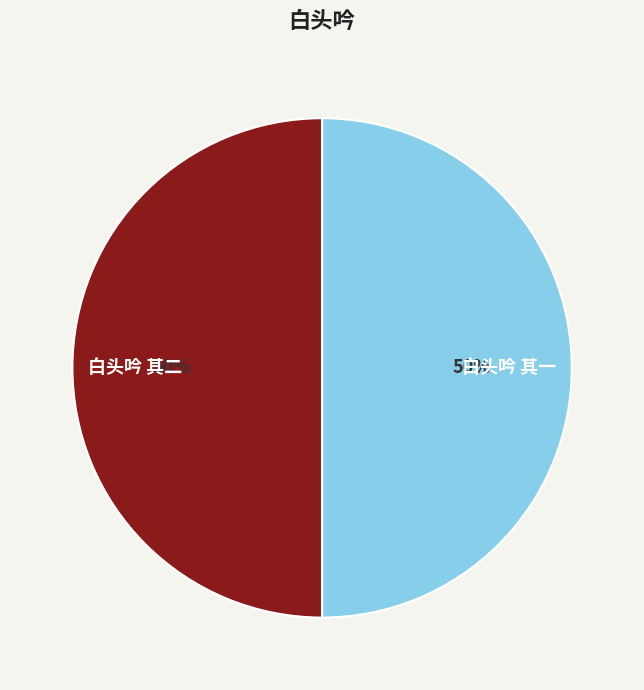

What is the ratio of the value at 白头吟 其一 to the value at 白头吟 其二?

1.0